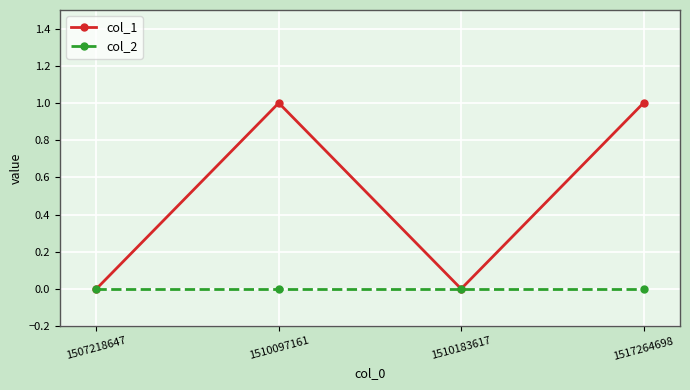

At which category does col_1 reach its first local peak?

1510097161